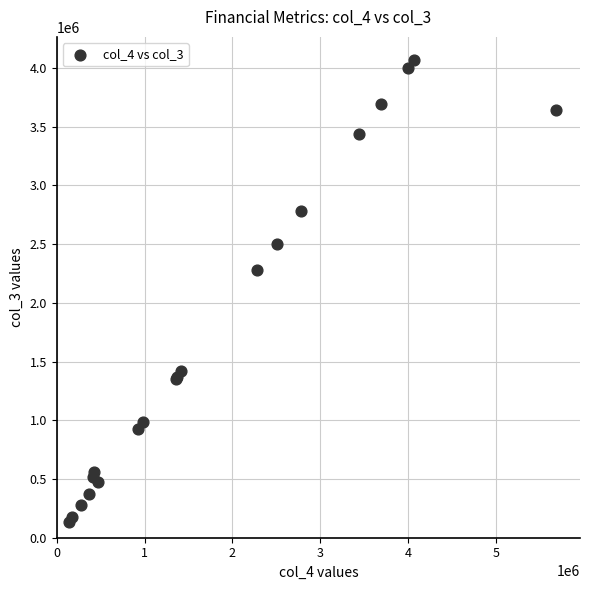

What Y value in the scatter plot is closest to 2101500?

2277000